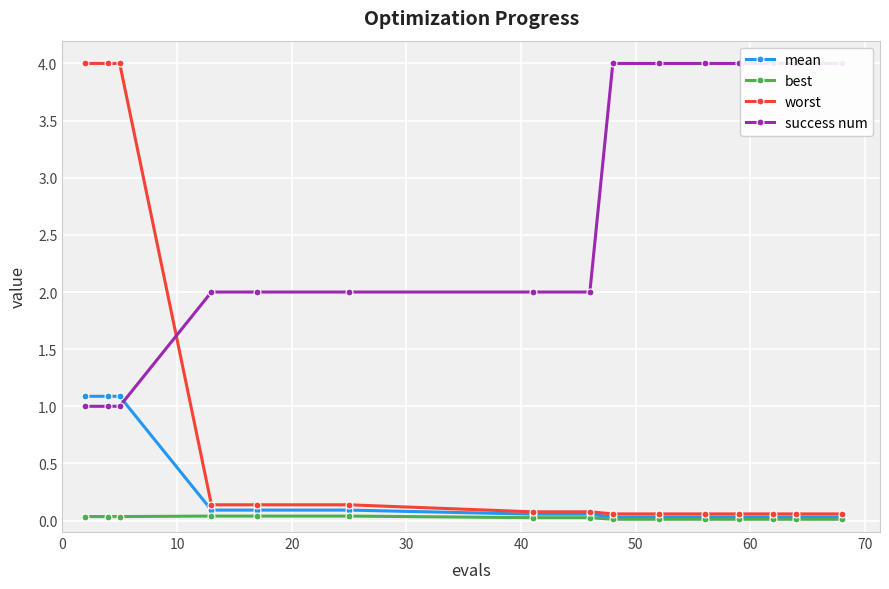

What is the highest value of the worst series?

4.0